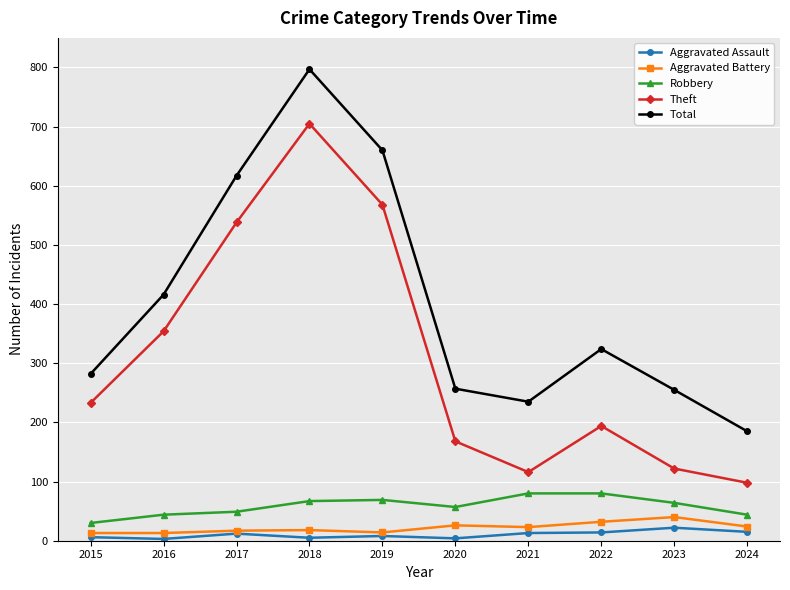

In Total, how many points are higher than both neighbors (excluding endpoints)?

2